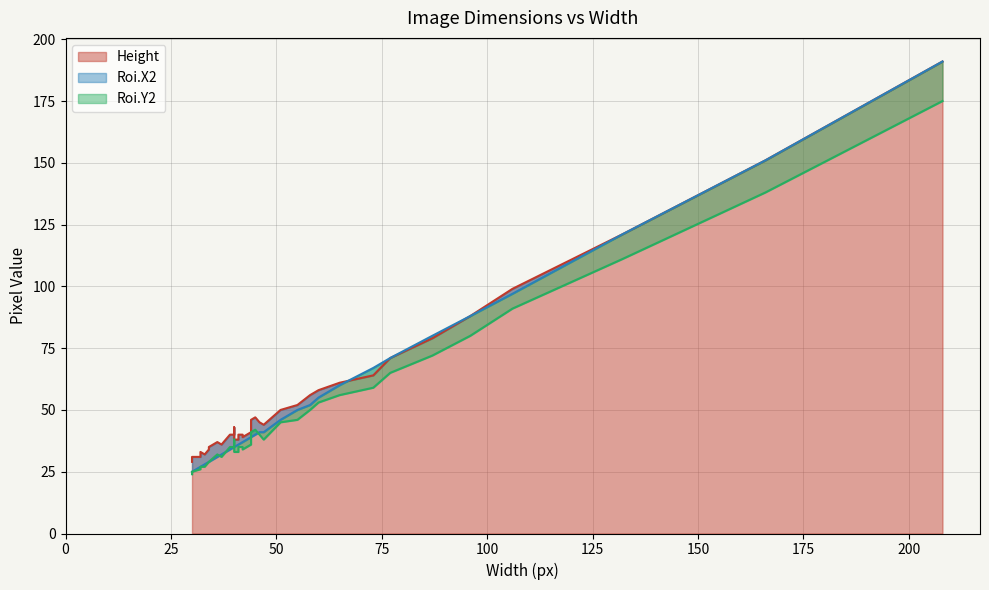

Is the value of Height at 208 greater than the value of Roi.X2 at 34?

Yes